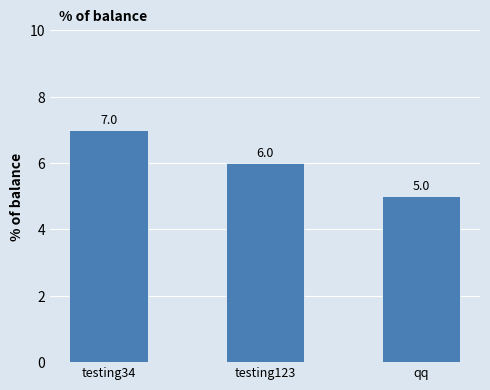

Count the number of data series in this chart.

1